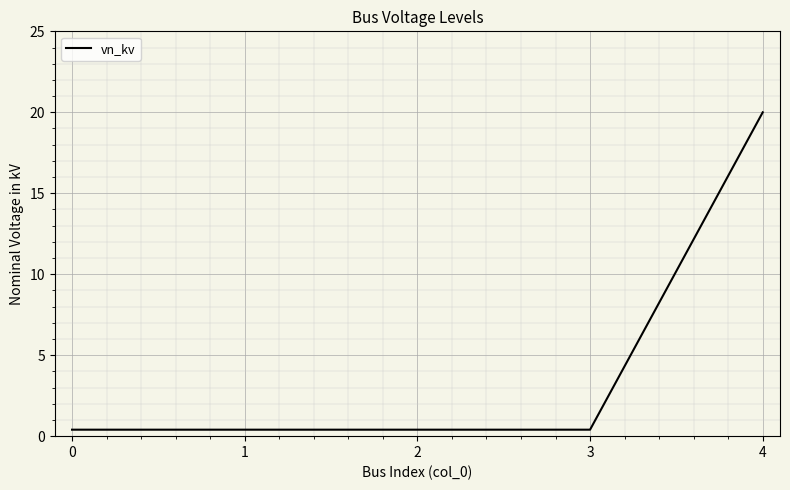

Which category has the highest value across all series?

4